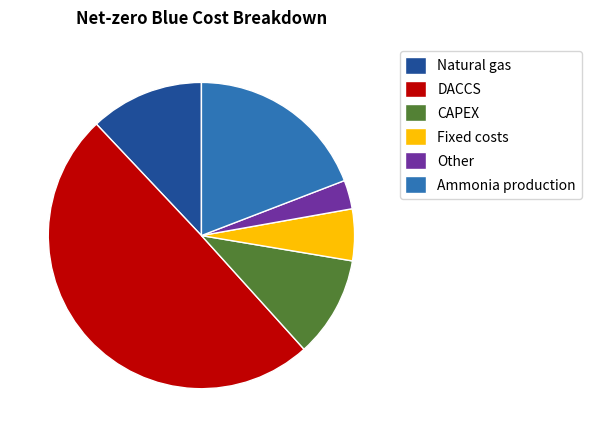

Is the sum of Ammonia production and Other greater than half?

No